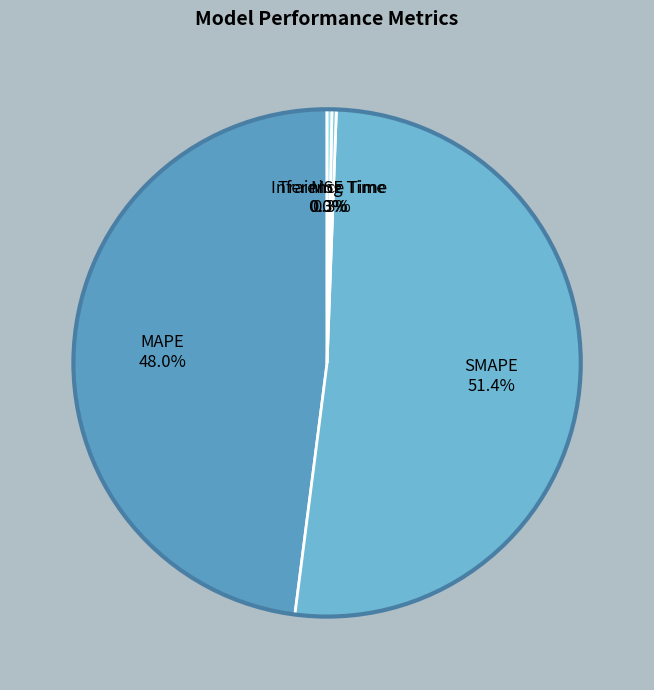

What is the largest slice in the pie chart?

SMAPE